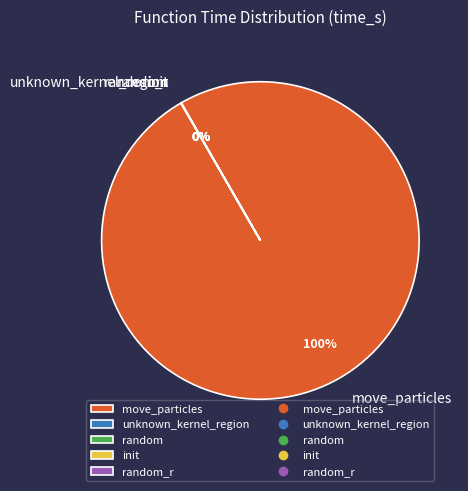

Which slice represents more than half of the pie?

move_particles